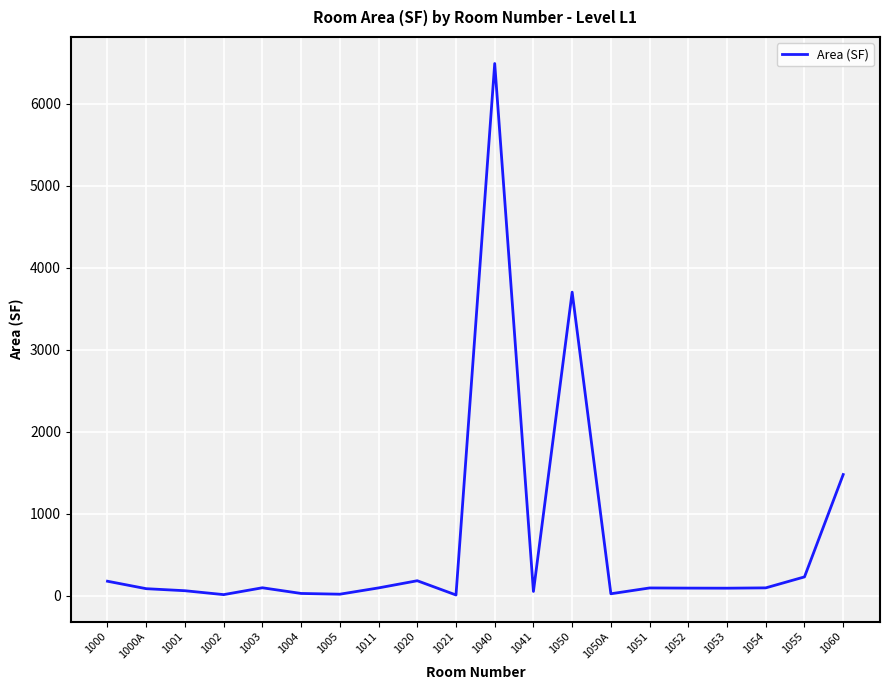

How many categories are shown in the chart?

20